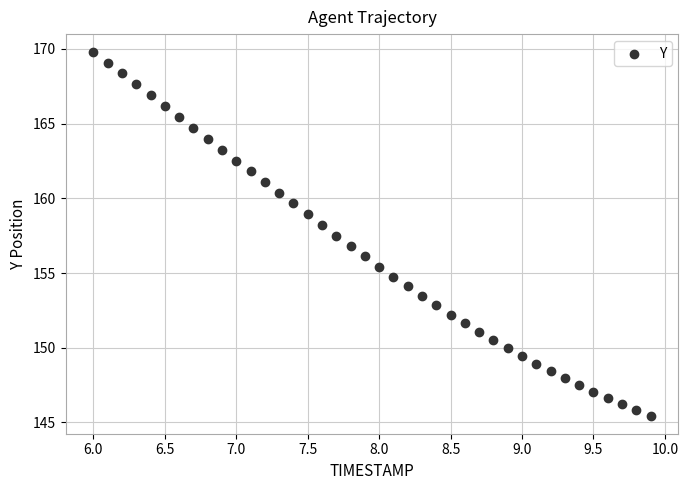

What is the range of X values (max minus min)?

3.9